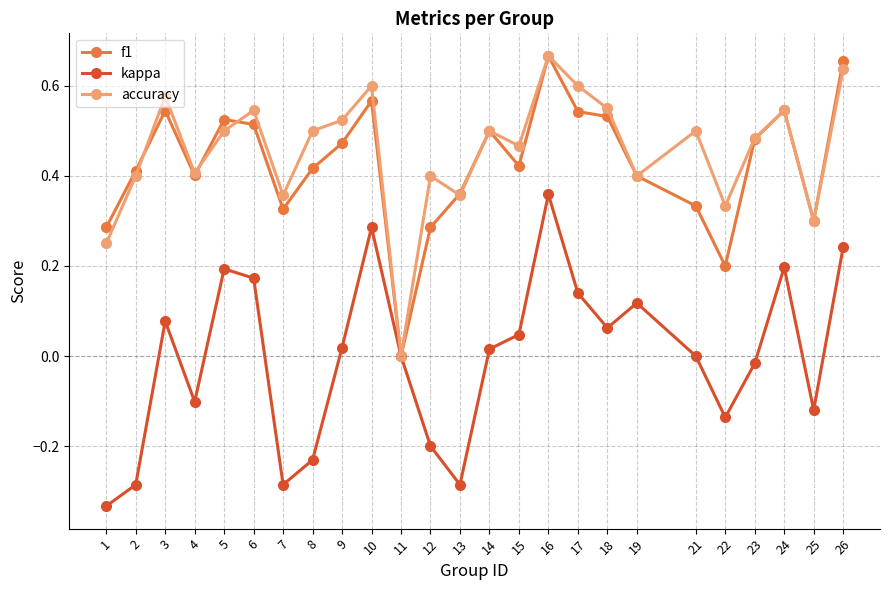

The value of accuracy at 1 is 0.2. True or false?

True